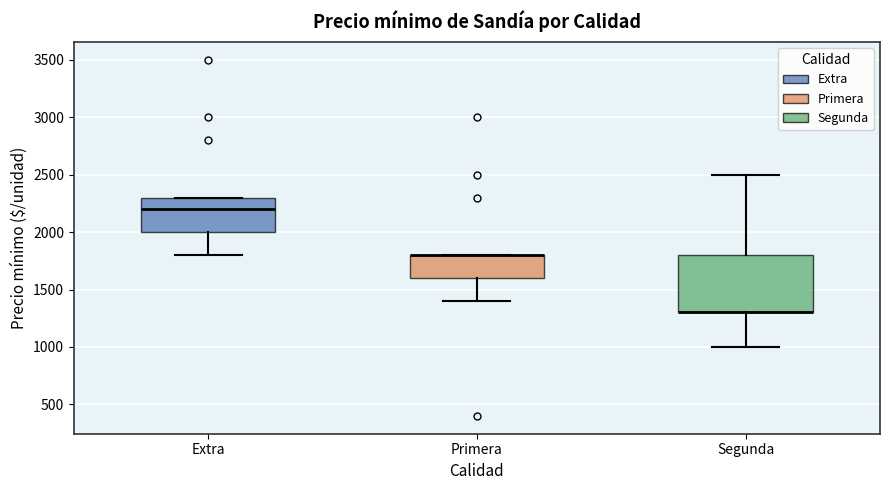

Where is the lower edge of the box for Segunda on the y-axis? The values are not printed on the chart, so give them approximately, as read against the axis.

1300